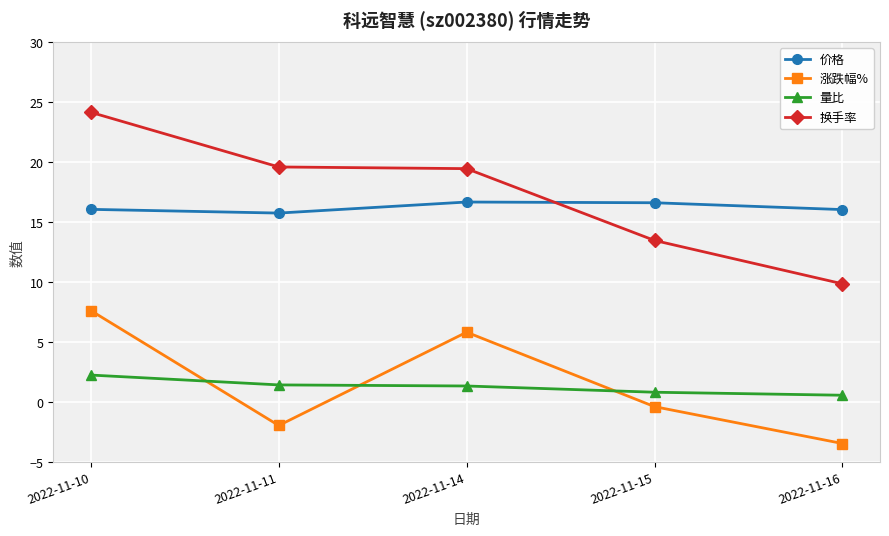

True or false: 价格 and 涨跌幅% intersect in this chart.

False